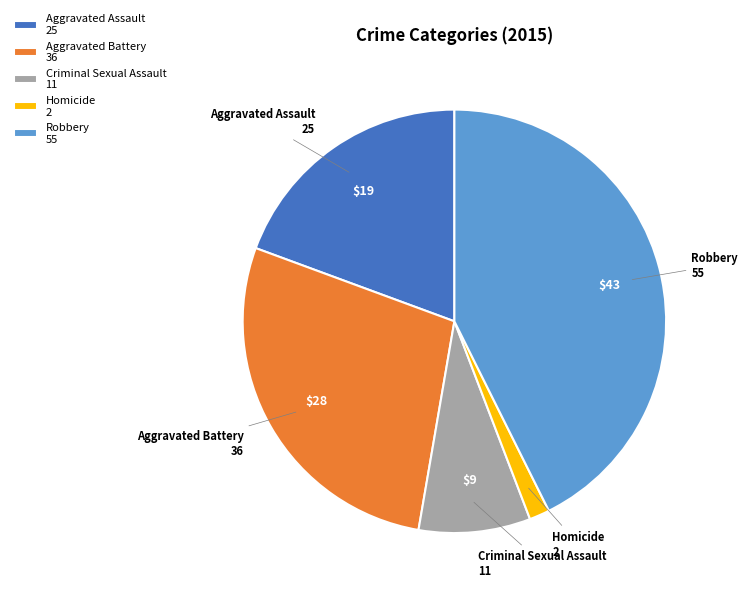

Count the number of slices in the pie.

5